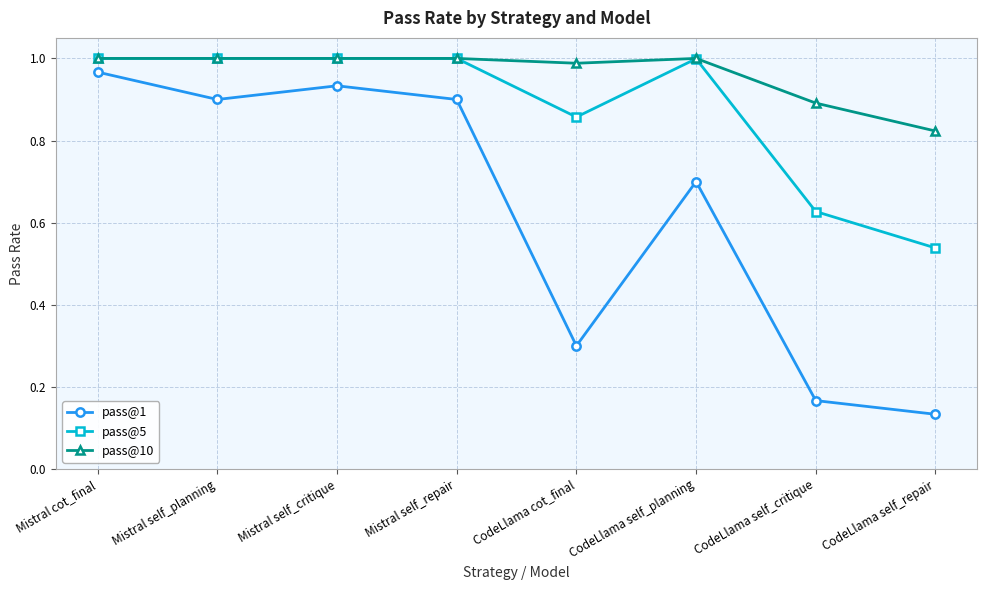

True or false: pass@5 and pass@1 cross at least once.

False